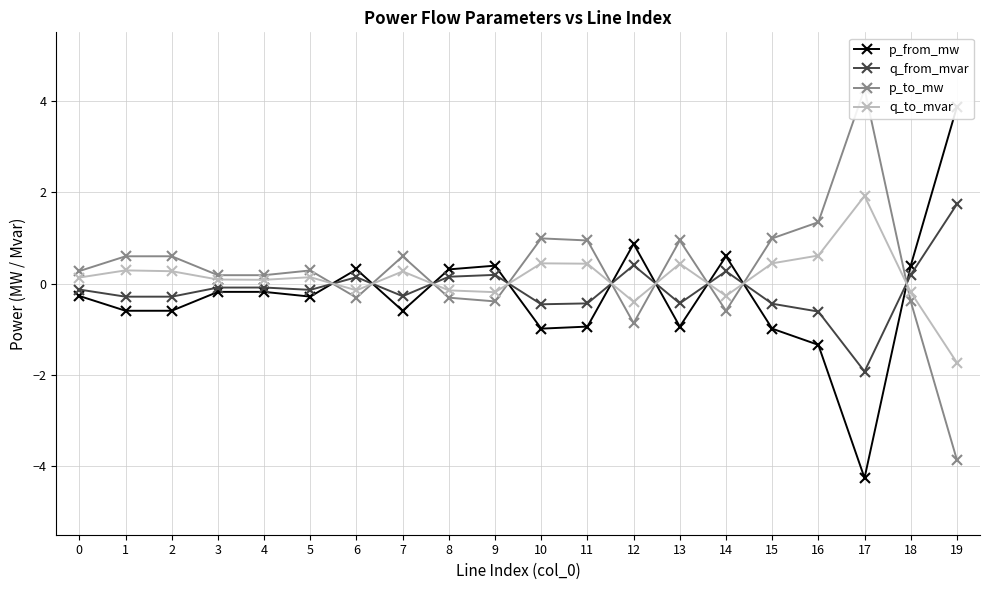

What is the average value of the p_from_mw series?

-0.3